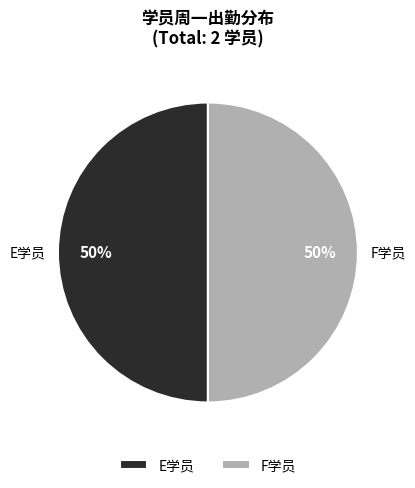

To the nearest percent, what is the difference between the largest and smallest slice percentages?

0%